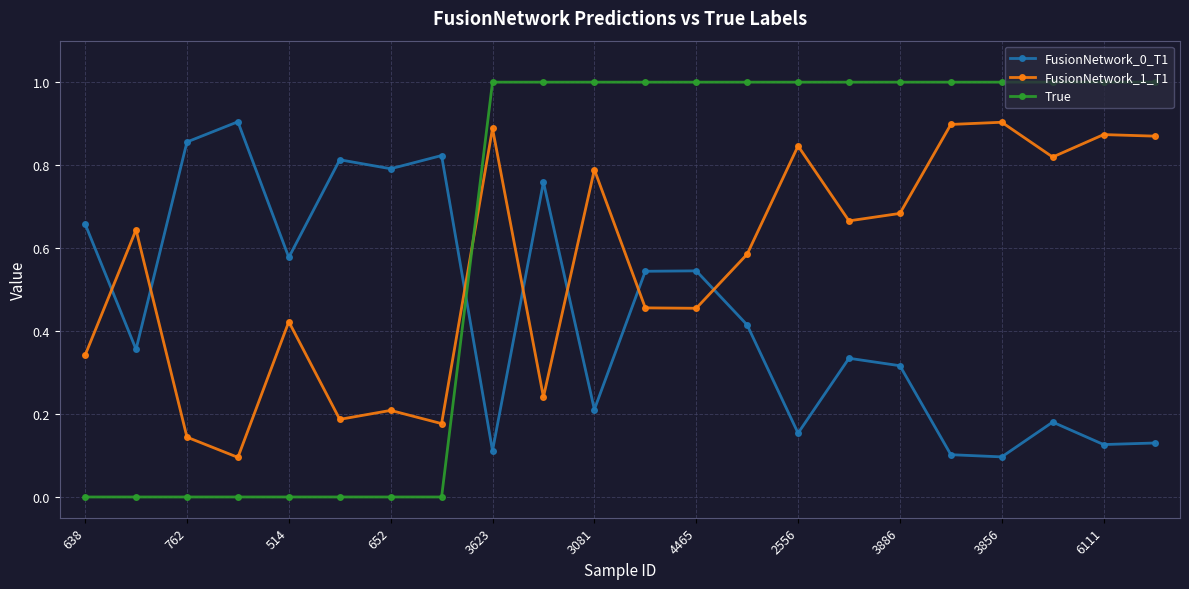

True or false: FusionNetwork_1_T1 has more than 2 points higher than both neighbors.

True